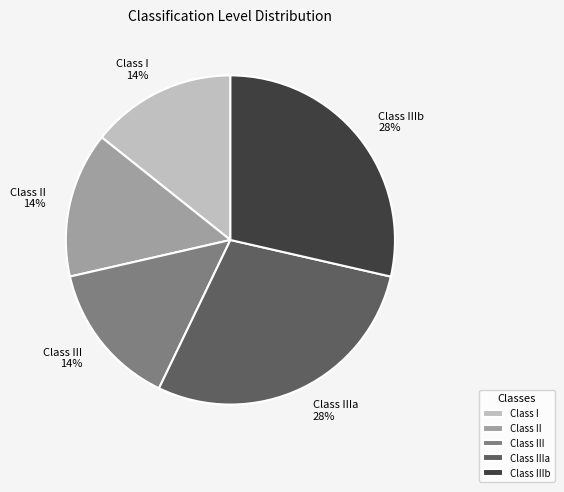

Is it true that classiiib is 29% of the pie?

True